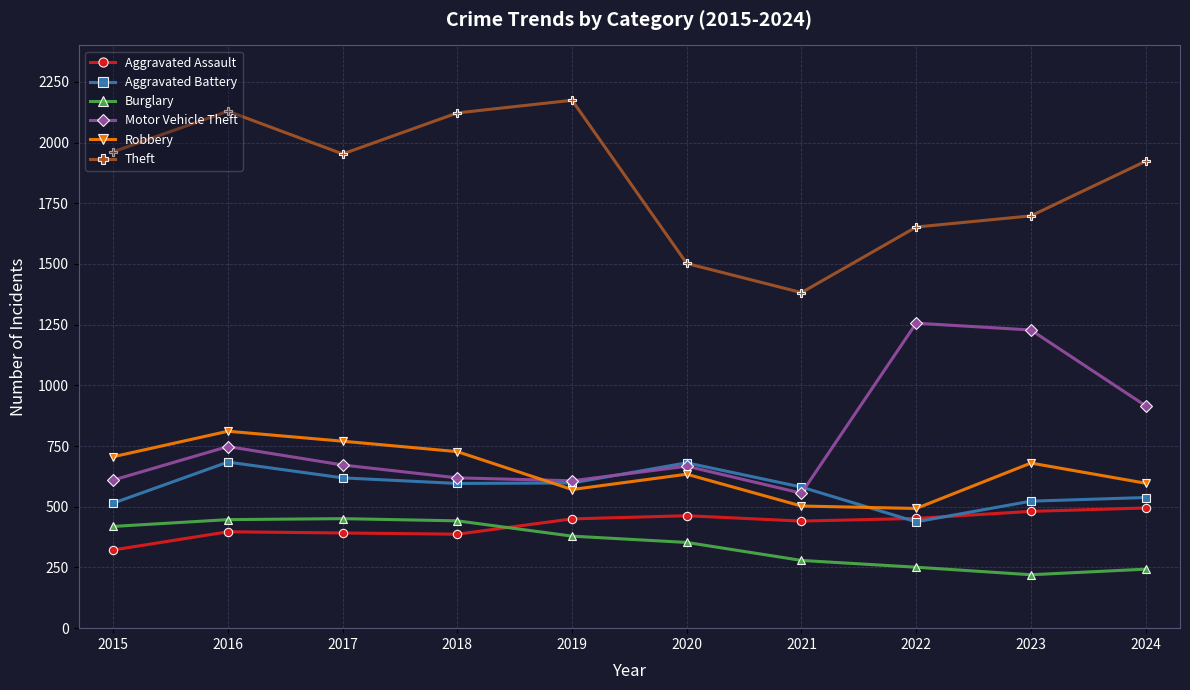

True or false: Motor Vehicle Theft and Aggravated Assault intersect in this chart.

False